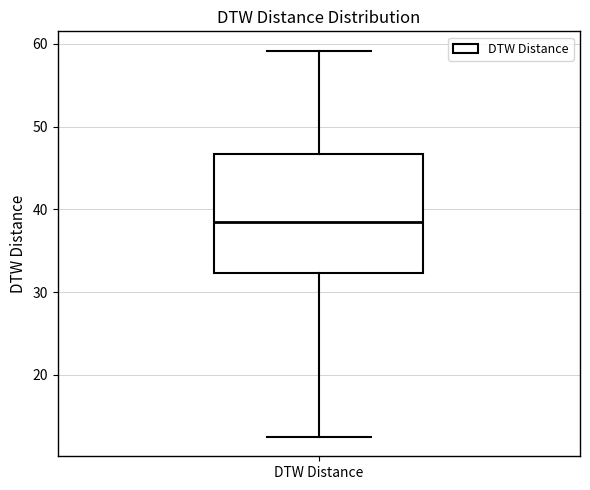

Where does the lower whisker of the box for DTW Distance end on the y-axis? The values are not printed on the chart, so give them approximately, as read against the axis.

13